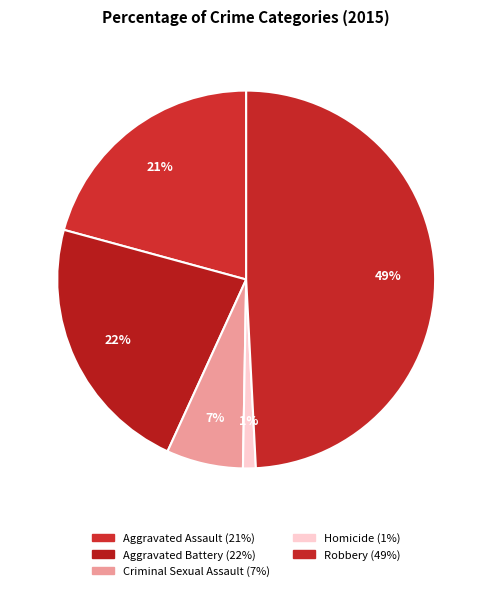

How many slices are in this pie chart?

5